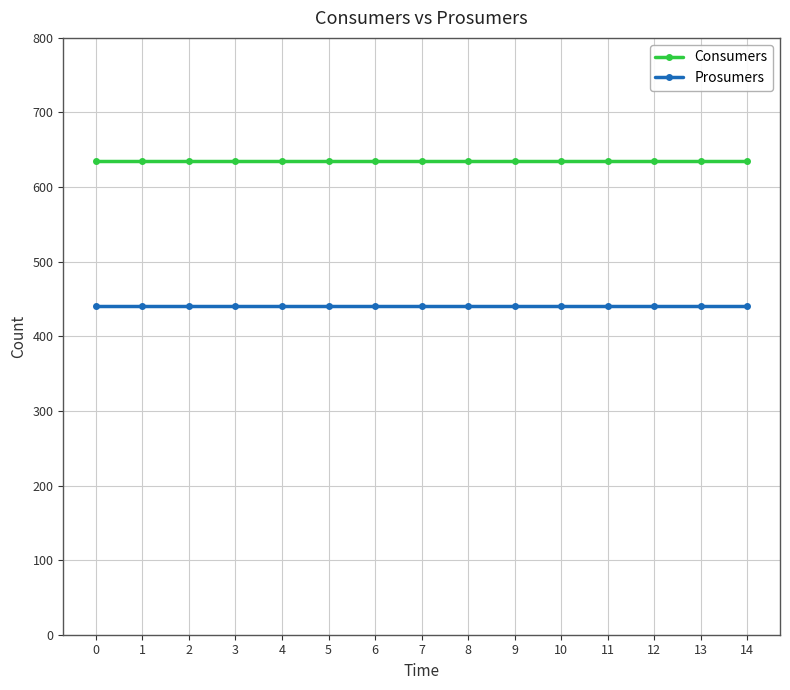

True or false: Prosumers has a value of 624 at 6.

False